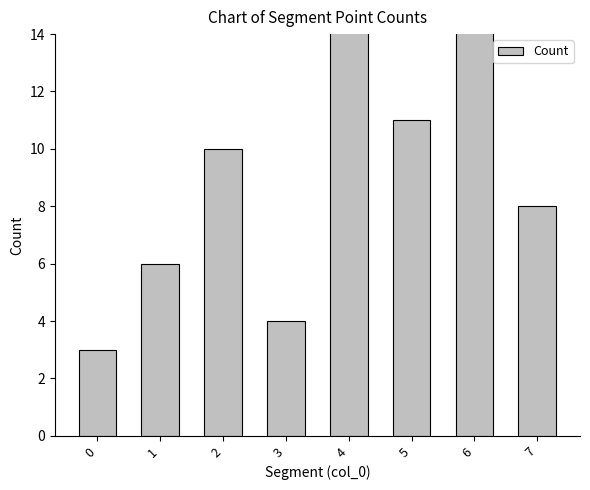

Is it true that the value at 0 is 1?

False